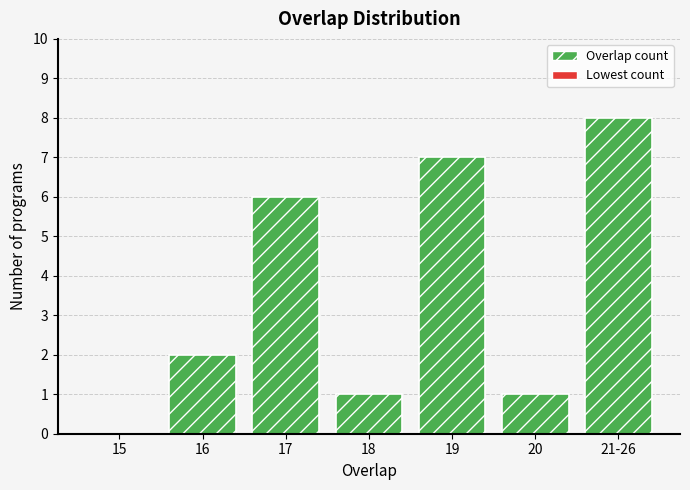

Reading left to right, what are all the values shown in this chart?

15=0	16=2	17=6	18=1	19=7	20=1	21-26=8